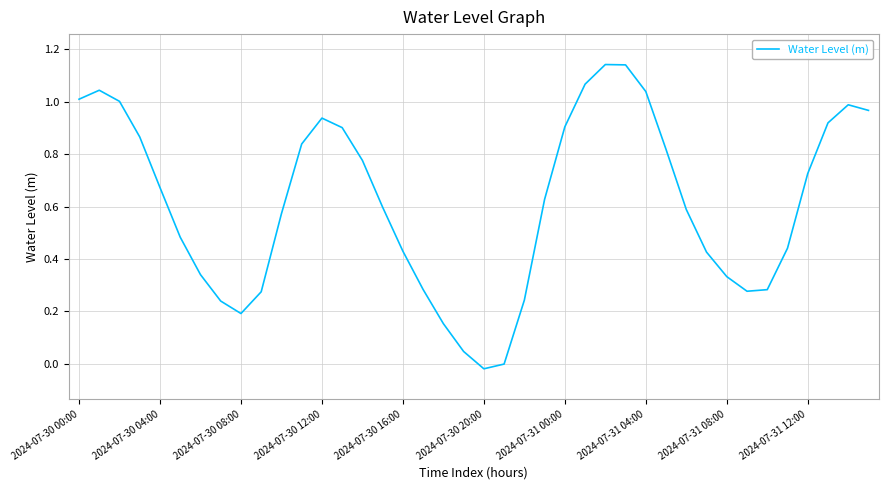

What is the difference between the maximum and minimum values?

1.2